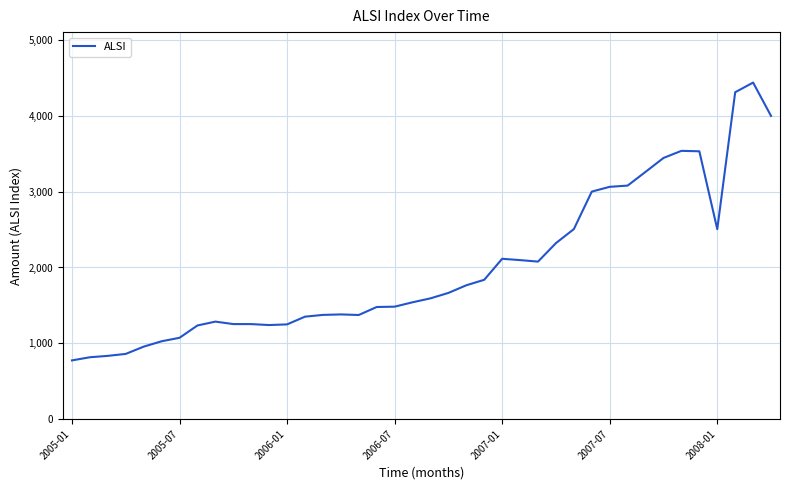

What is the minimum value shown in the chart?

773.7